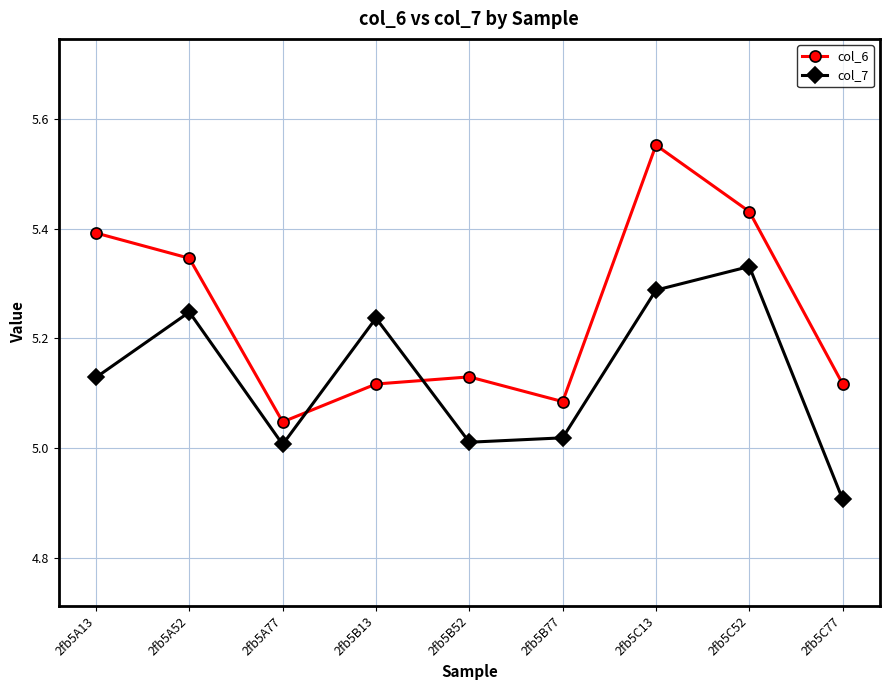

At which category is the sum across all series the highest?

2fb5C13